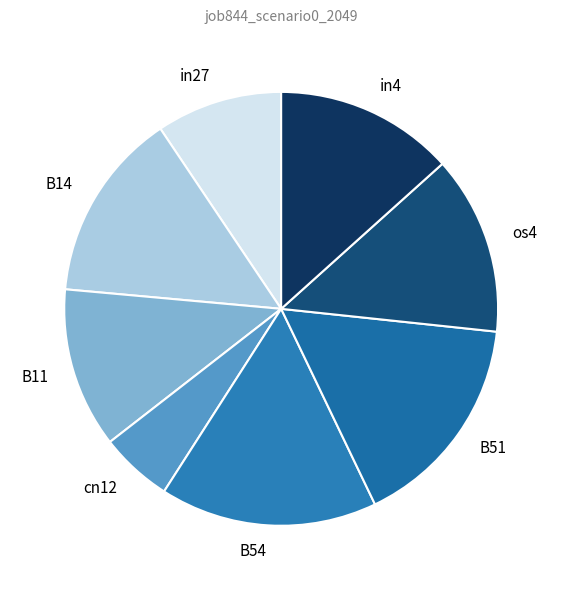

True or false: B11 accounts for 1% of the total.

False